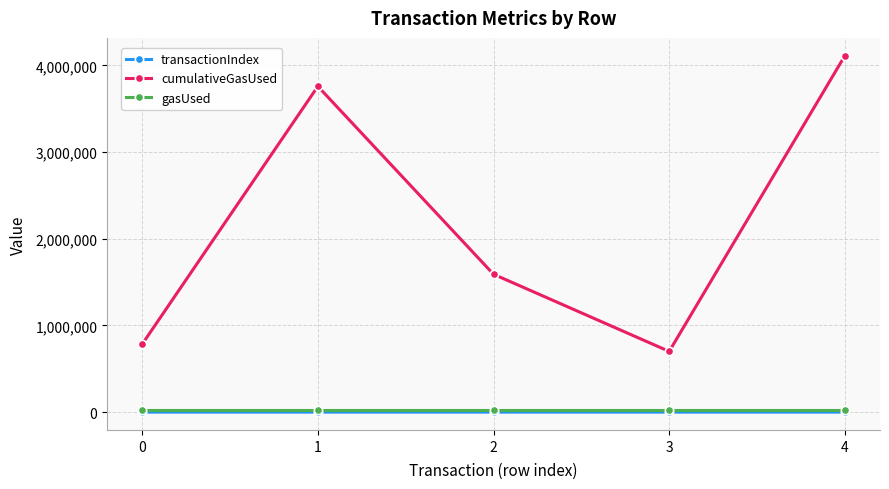

At which label does cumulativeGasUsed reach its peak?

4